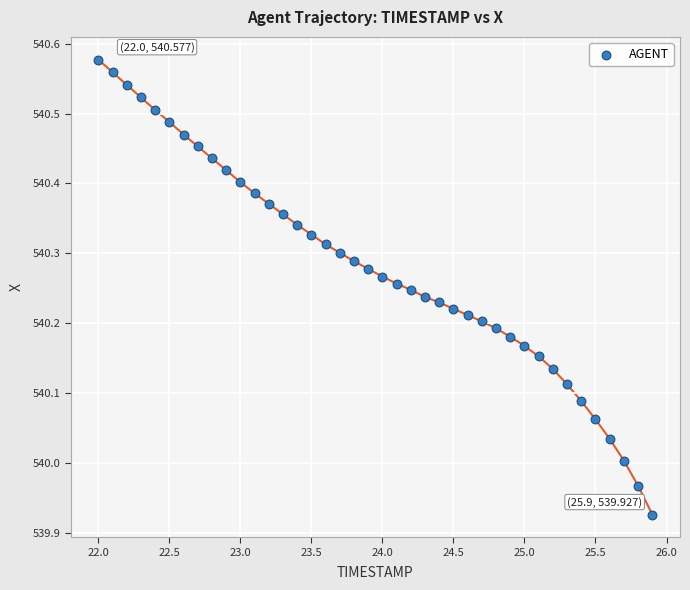

What is the range of X values (max minus min)?

3.9